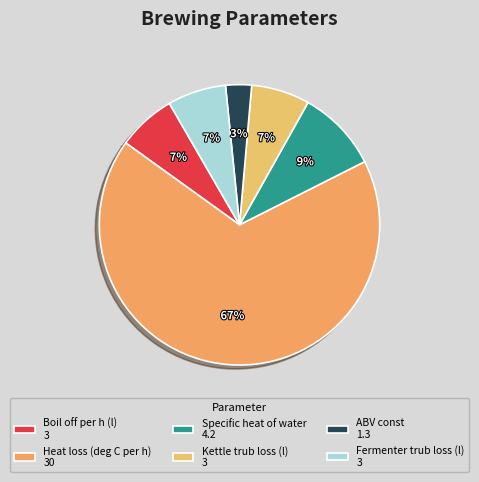

Does Boil off per h (l) represent more than half of the total?

No